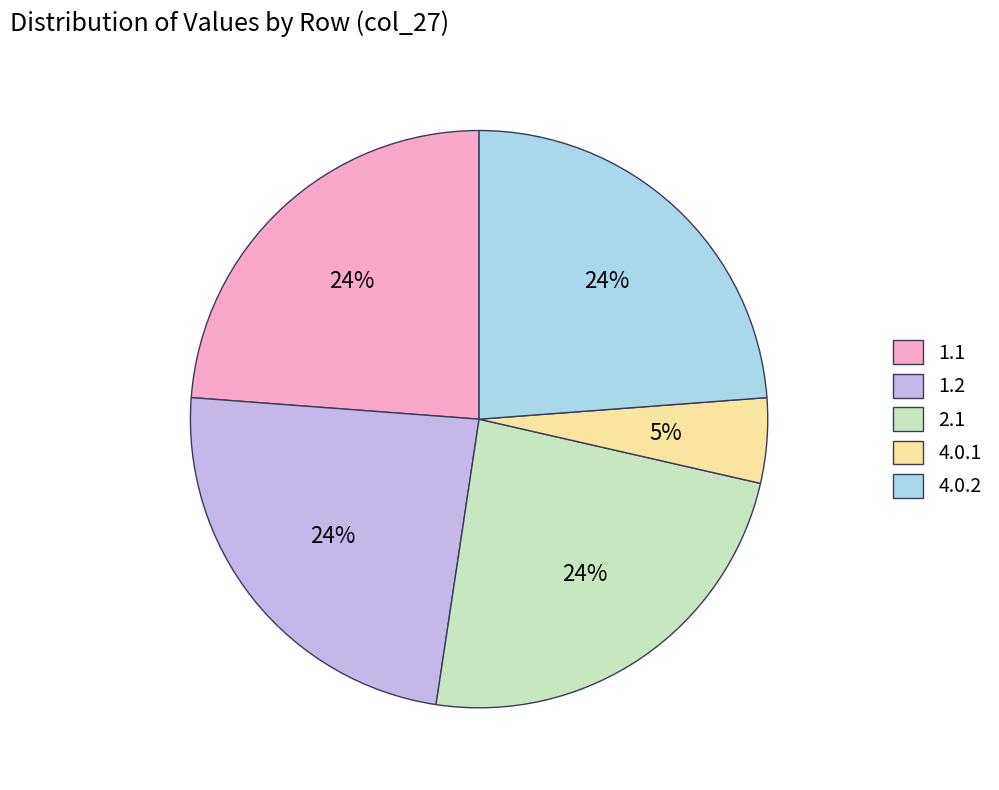

The 4.0.2 slice represents 14% of the pie. True or false?

False